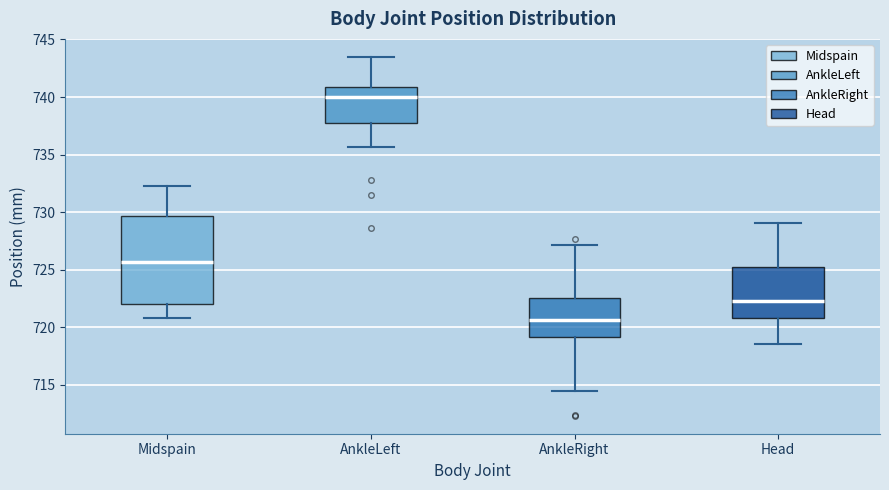

Reading left to right, read every box against the y-axis: the position of its median line, the range the box covers, and the ends of its whiskers. The values are not printed on the chart, so give them approximately, as read against the axis.

Midspain: median 725.5, box 722.0 to 729.5, whiskers 721.0 to 732.5
AnkleLeft: median 740.0, box 737.5 to 741.0, whiskers 735.5 to 743.5
AnkleRight: median 720.5, box 719.0 to 722.5, whiskers 714.5 to 727.0
Head: median 722.5, box 721.0 to 725.5, whiskers 718.5 to 729.0